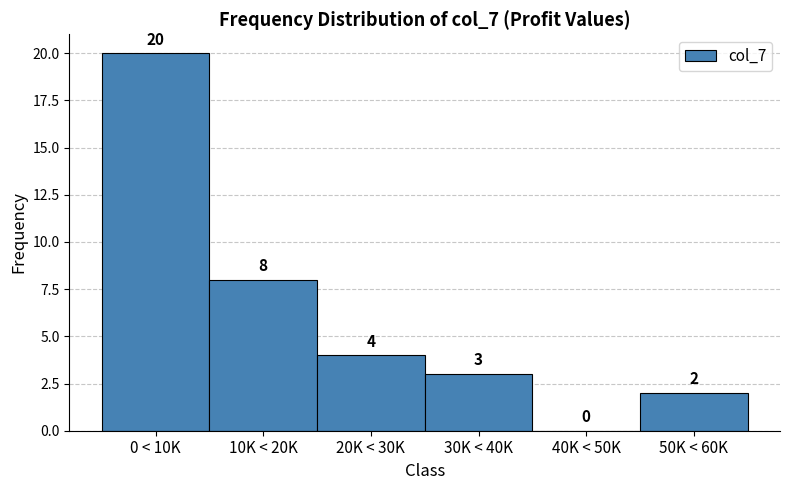

Reading left to right, extract all data points from this chart.

0 < 10K=20	10K < 20K=8	20K < 30K=4	30K < 40K=3	40K < 50K=0	50K < 60K=2